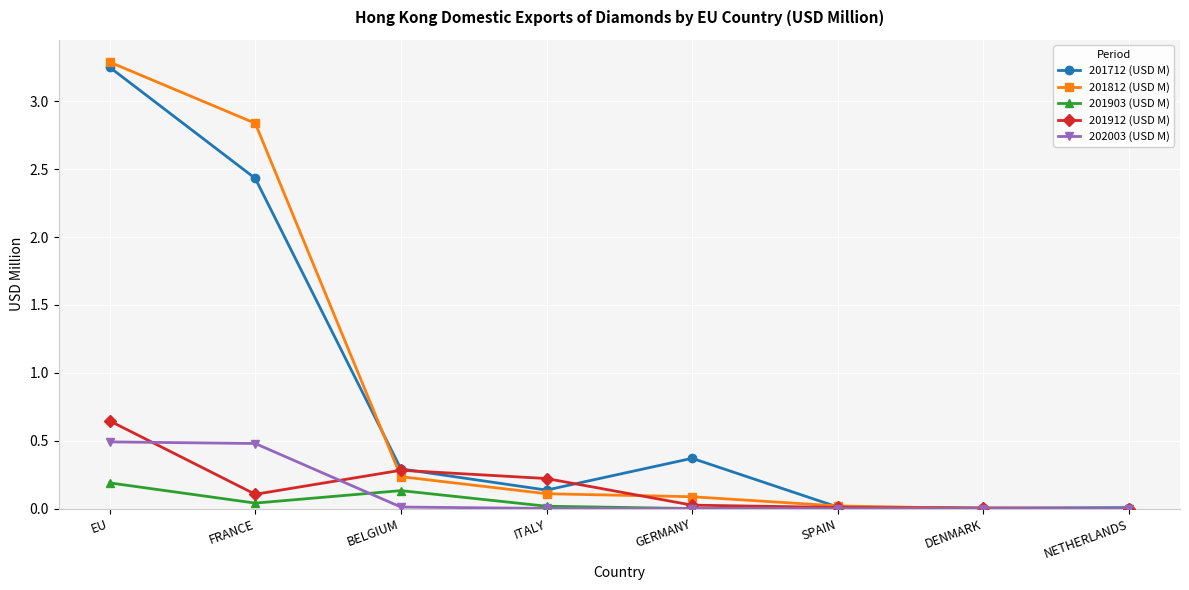

The value of 201712 (USD M) at DENMARK is 0.0. True or false?

True